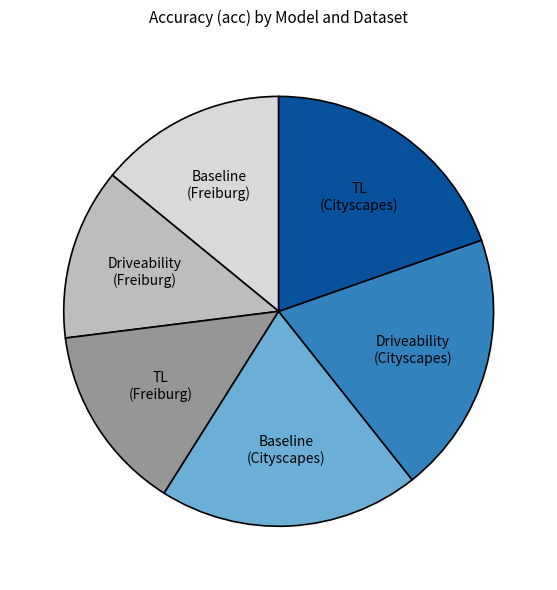

Is the sum of Baseline (Freiburg) and TL (Cityscapes) greater than half?

No